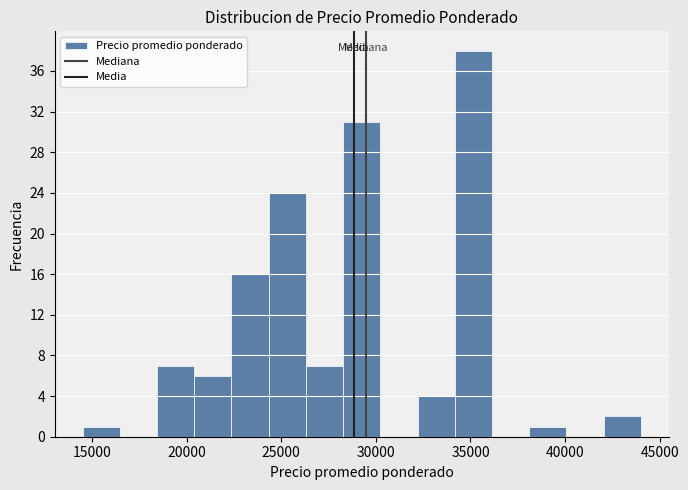

Read against the x-axis, roughly where is the centre of the tallest bar?

35000